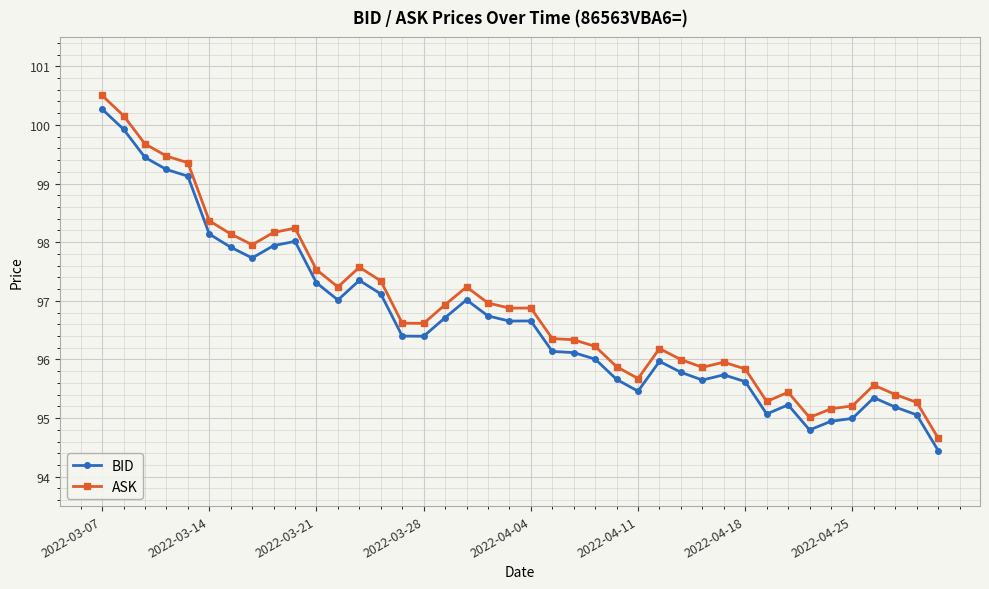

What is the maximum value shown in the chart?

100.5